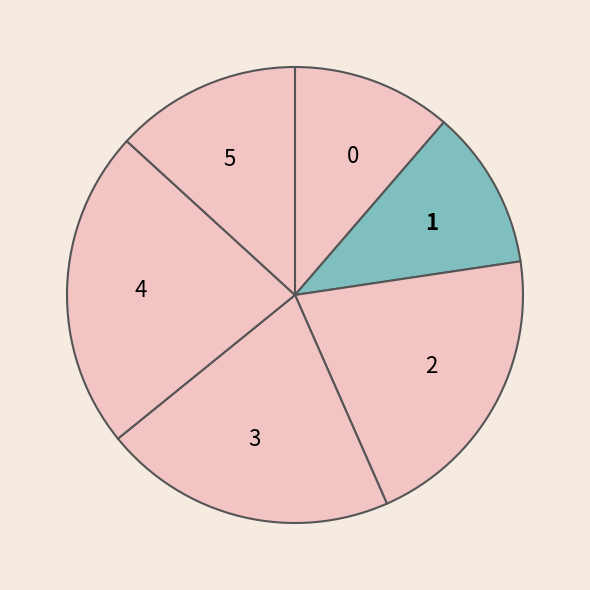

Does any single category account for the majority?

No